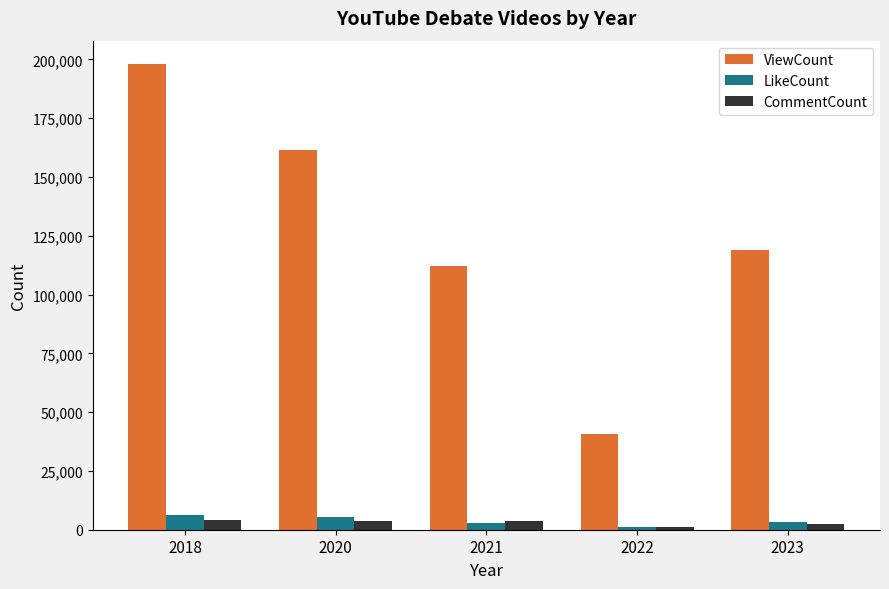

Is the value of ViewCount at 2023 greater than the value of LikeCount at 2023?

Yes